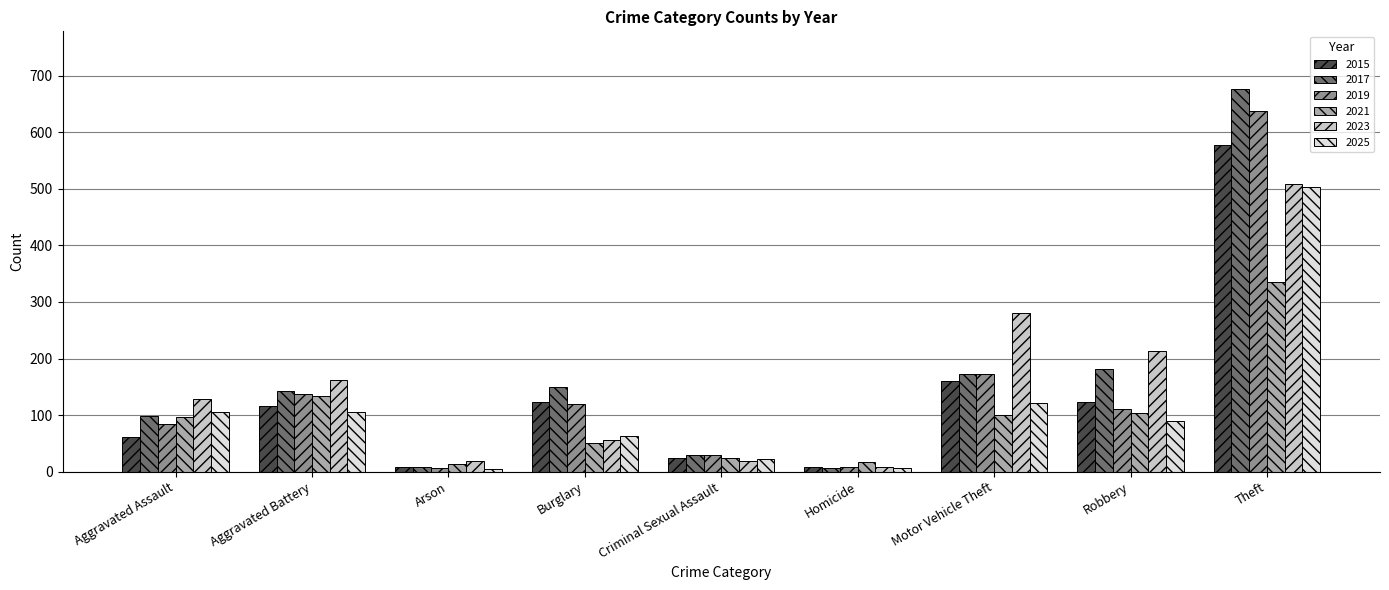

How many bars are there in each group?

6